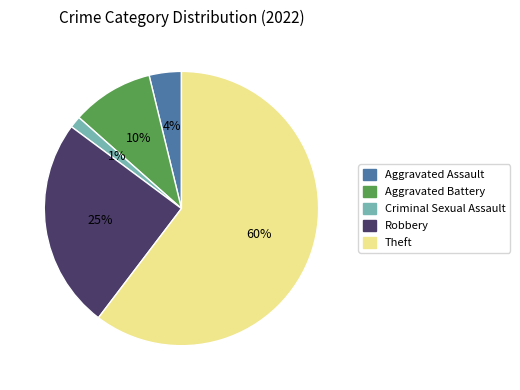

Combined, do Robbery and Aggravated Assault account for over 50%?

No